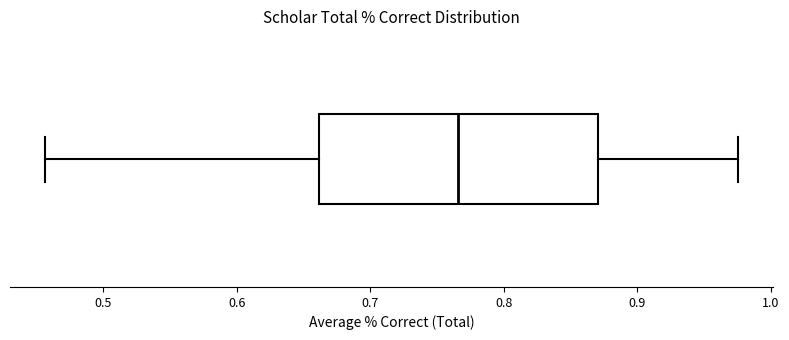

Transcribe this box plot: give where the median line is, the range the box spans, and where the two whiskers end, as read against the x-axis. The values are not printed on the chart, so give them approximately, as read against the axis.

median 0.77, box 0.66 to 0.87, whiskers 0.46 to 0.98